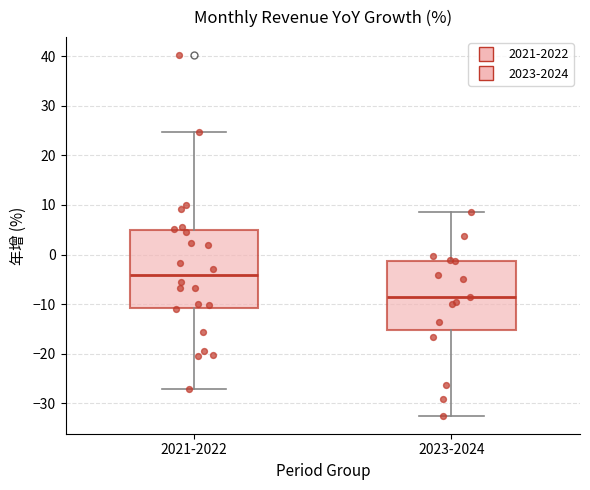

Where does the upper whisker of the box for 2023-2024 end on the y-axis? The values are not printed on the chart, so give them approximately, as read against the axis.

9